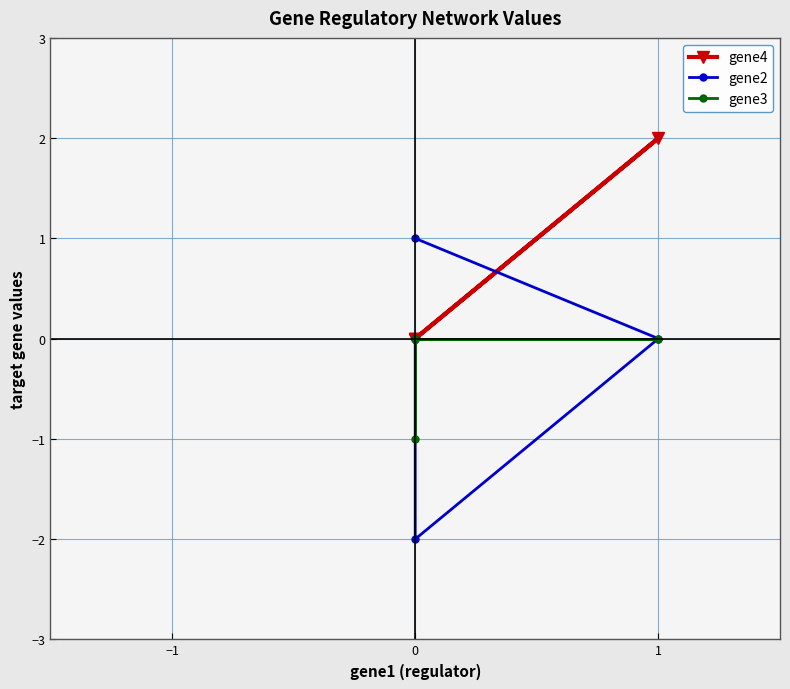

What is the label of the 1st point from the right?

1